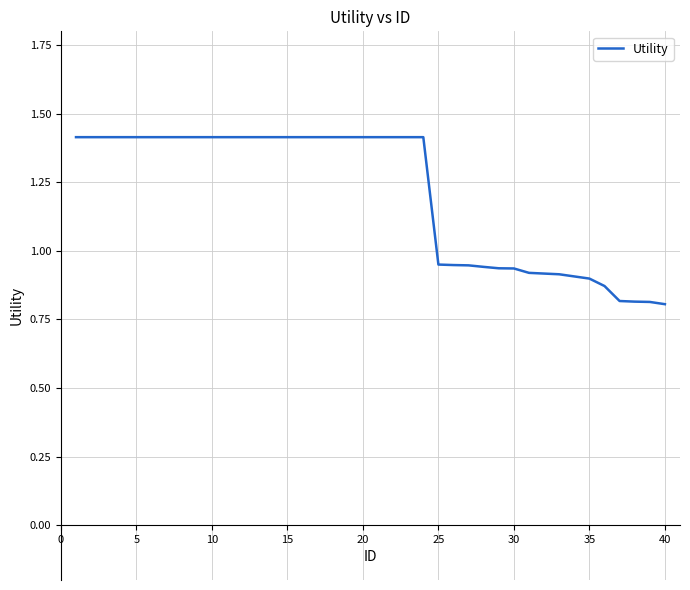

What is the difference between the maximum and minimum values?

0.6